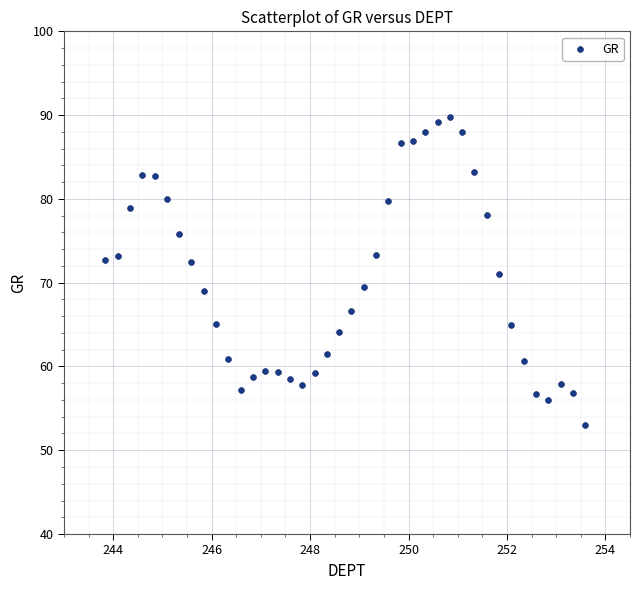

What is the range of Y values (max minus min)?

36.8